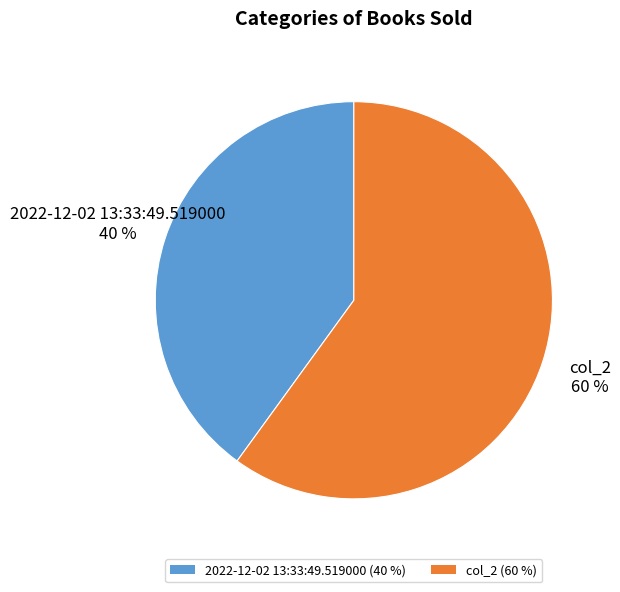

How many segments does this pie chart have?

2